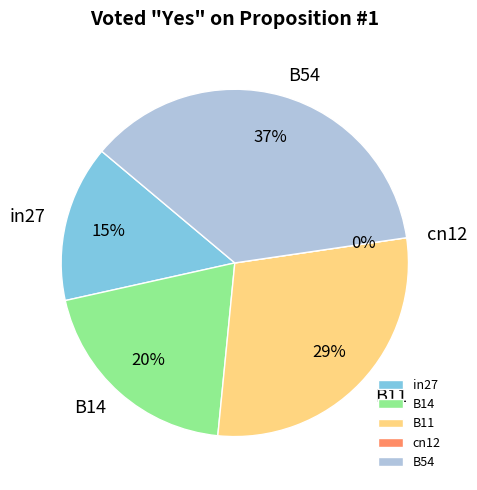

Rank the categories by value from highest to lowest.

B54, B11, B14, in27, cn12